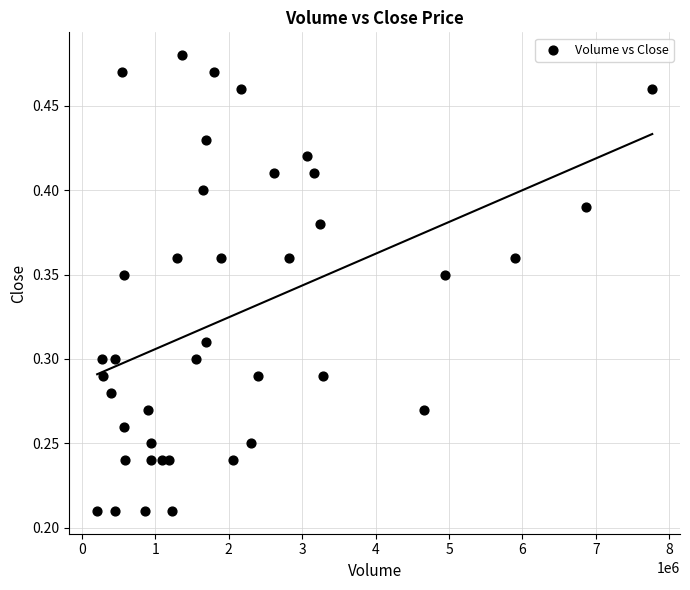

What is the range of X values (max minus min)?

7560200.0